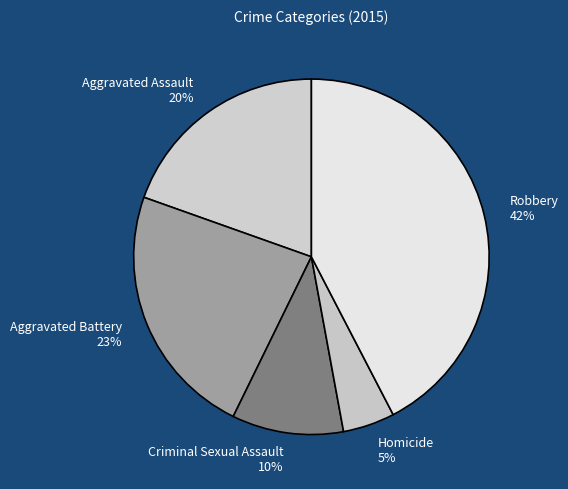

Is there a majority slice in this chart?

No